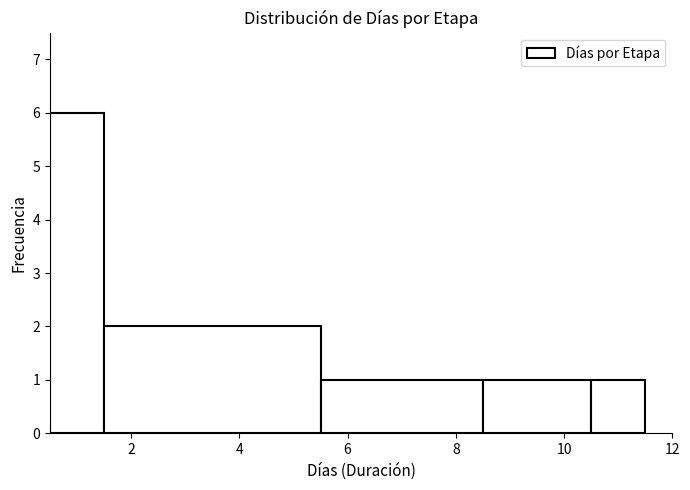

Reading left to right, transcribe this chart: for each bar, give the range it covers on the x-axis and its height. Neither the bar edges nor the heights are printed on the chart, so give them approximately, as read against the axes.

0.5 to 1.5: 6
1.5 to 5.5: 2
5.5 to 8.5: 1
8.5 to 10.5: 1
10.5 to 11.5: 1